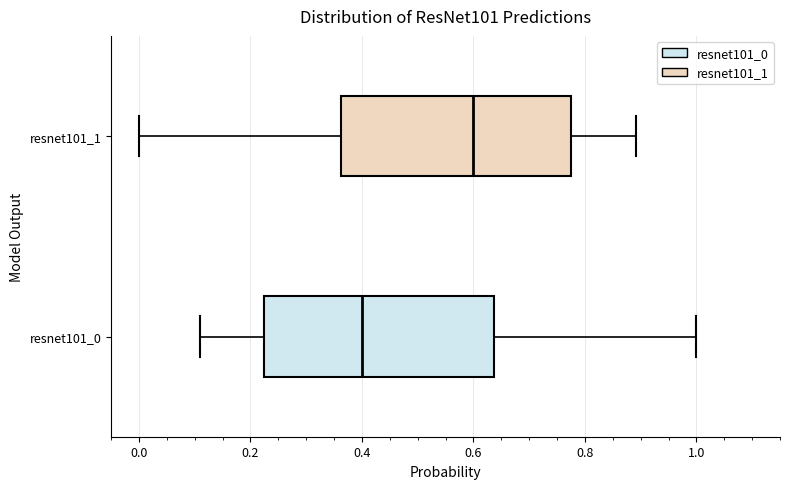

Which box has the furthest to the right median line?

resnet101_1